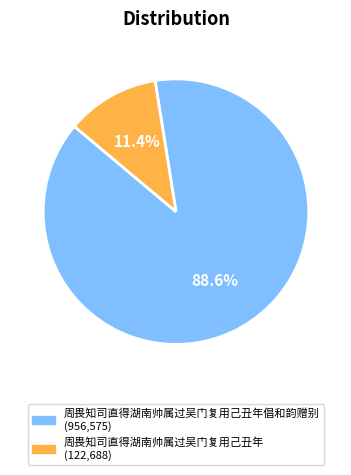

Is there a majority slice in this chart?

Yes